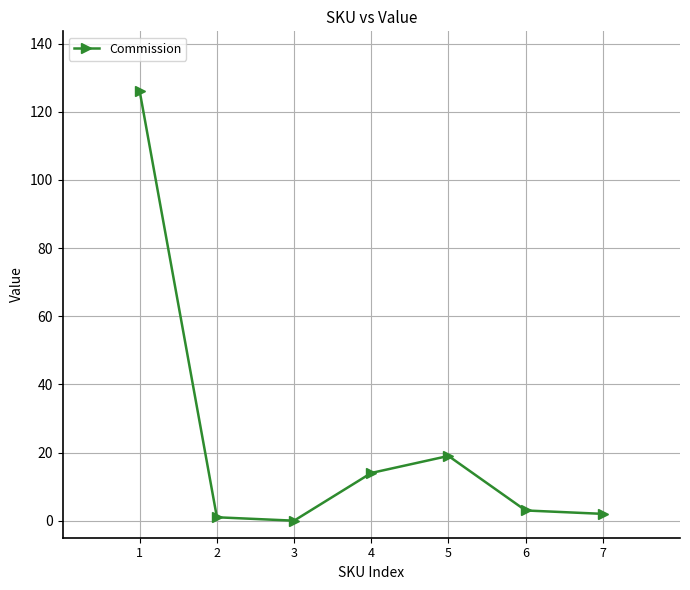

Does the chart have visible grid lines?

Yes